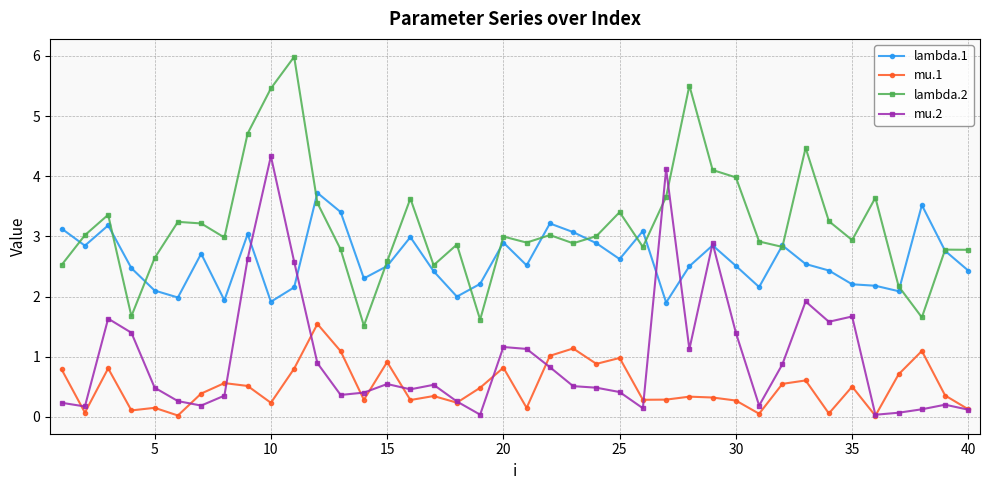

Which series has the largest total across all categories?

lambda.2